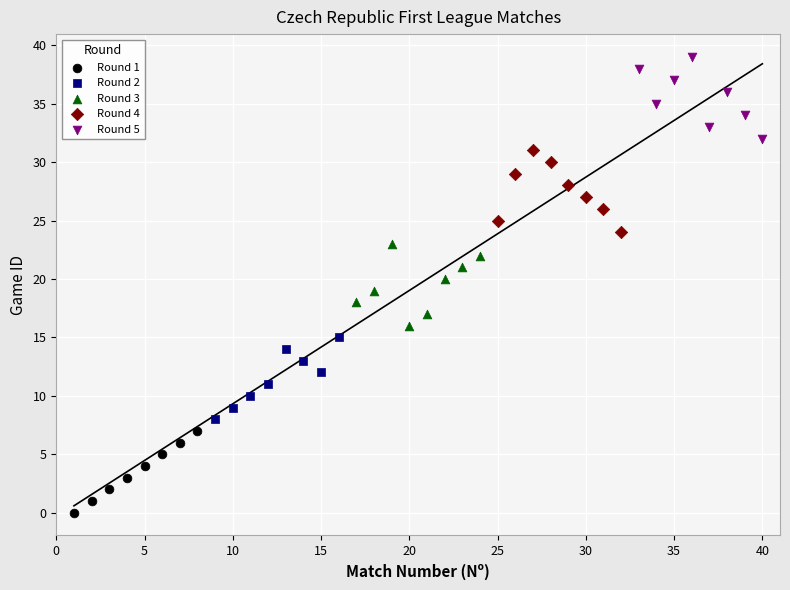

Which series reaches the minimum Y coordinate?

Round 1